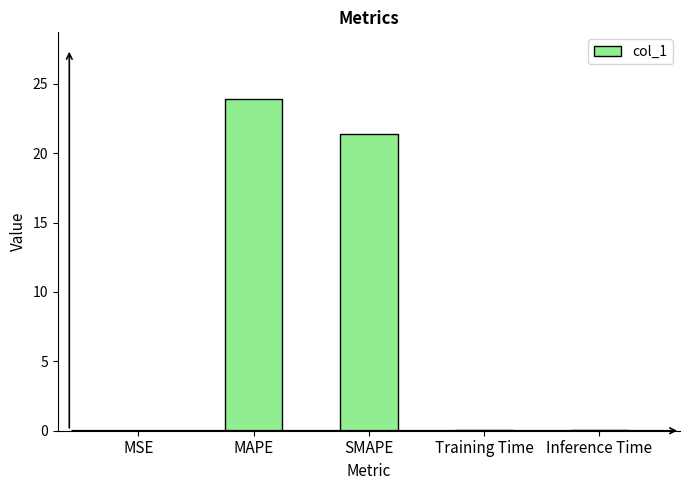

What is the approximate value at SMAPE?

21.4